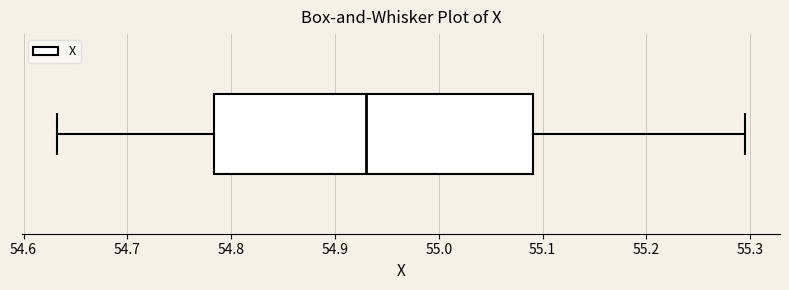

Read this box plot against the x-axis: the position of the median line, the range covered by the box, and the ends of both whiskers. The values are not printed on the chart, so give them approximately, as read against the axis.

median 54.93, box 54.78 to 55.09, whiskers 54.63 to 55.30